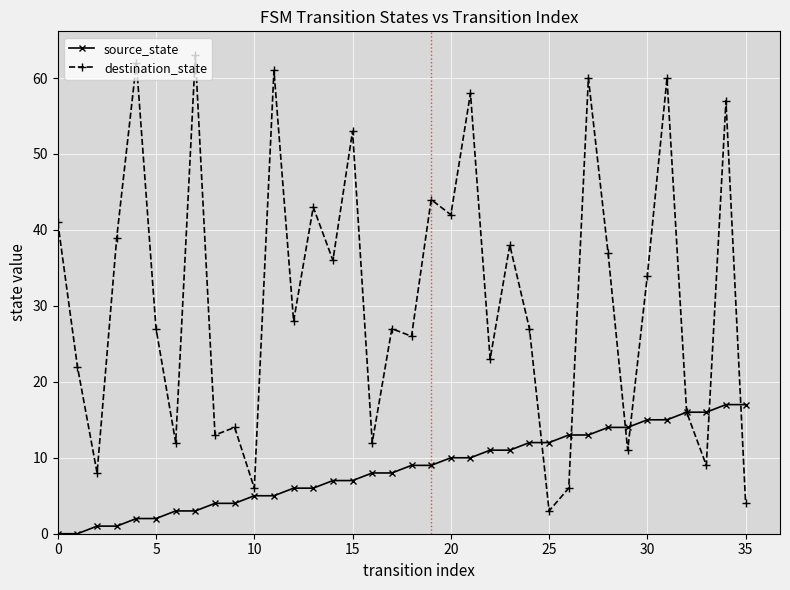

True or false: destination_state has a value of 2 at 10.

False